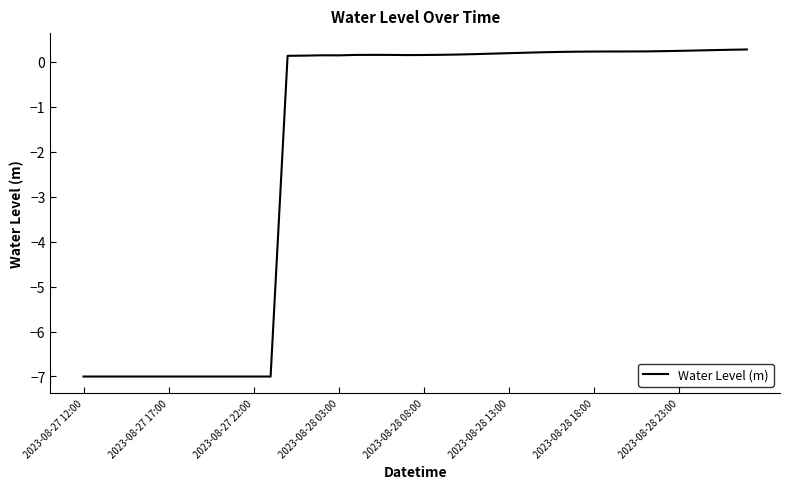

What is the difference between the maximum and minimum values?

7.3